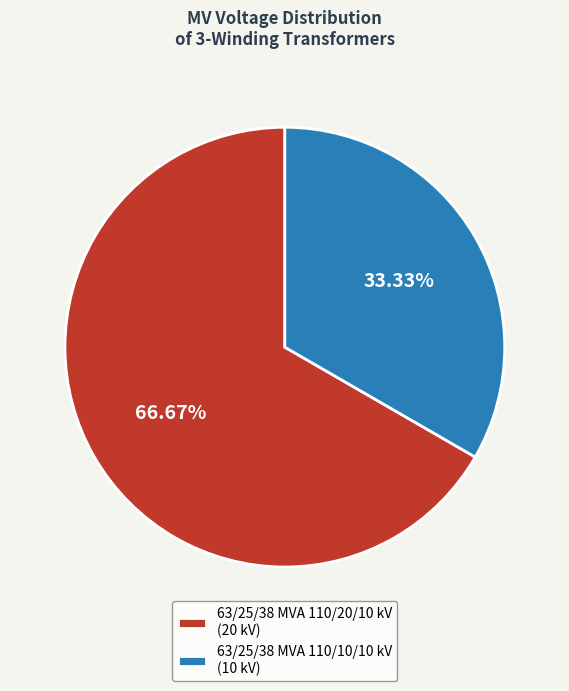

Rank the categories by value from lowest to highest.

63/25/38 MVA 110/10/10 kV, 63/25/38 MVA 110/20/10 kV